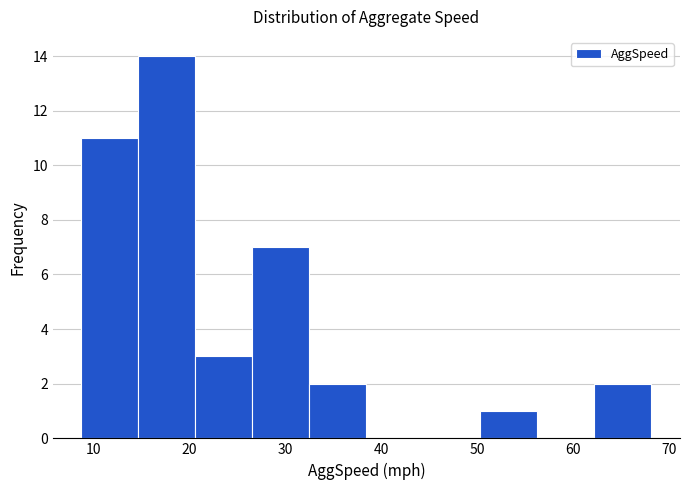

Which range on the x-axis has the tallest bar?

15 to 21